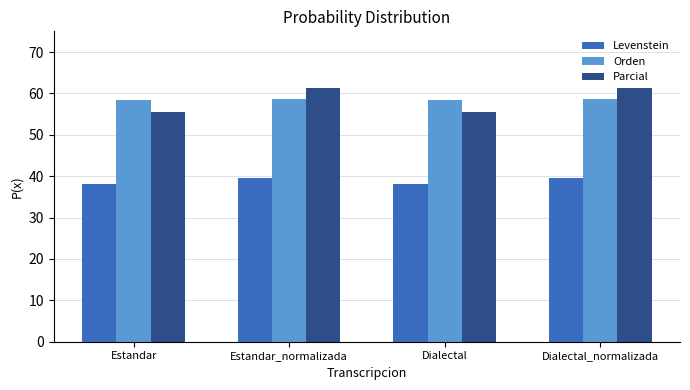

Is it true that Parcial equals 55.5 at Dialectal?

True